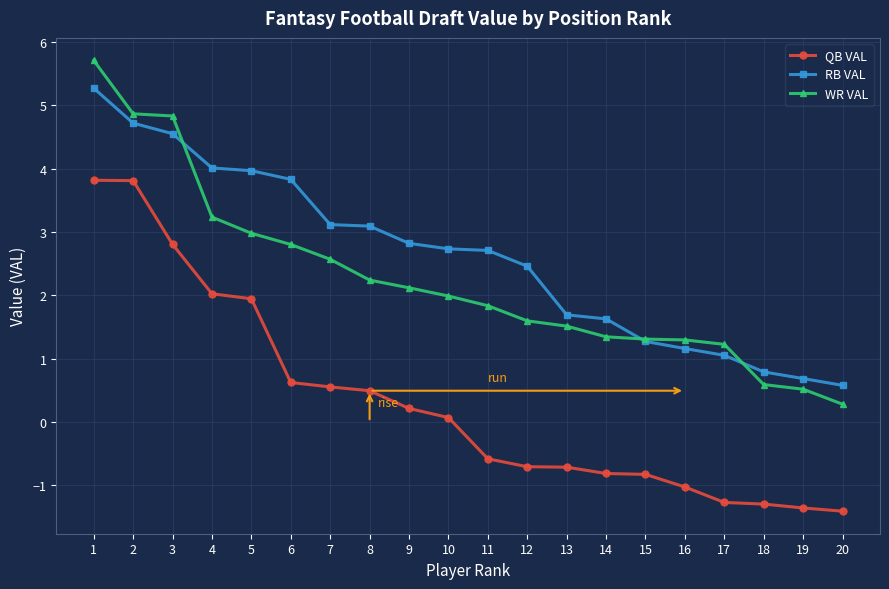

At which category does the chart reach its peak across all series?

1